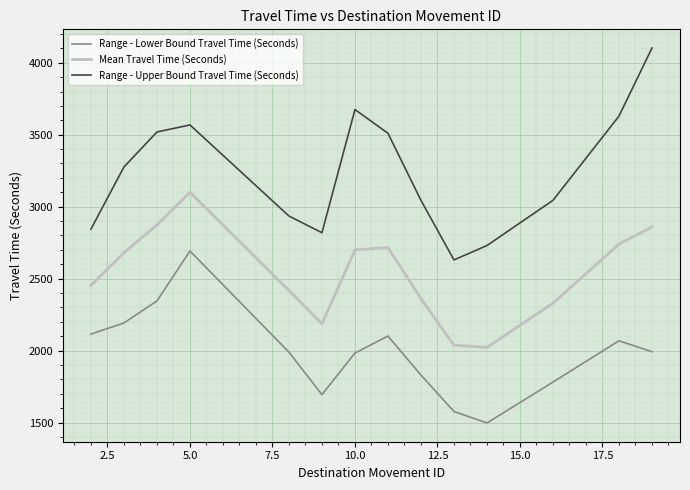

Which series has the largest total across all categories?

Range - Upper Bound Travel Time (Seconds)